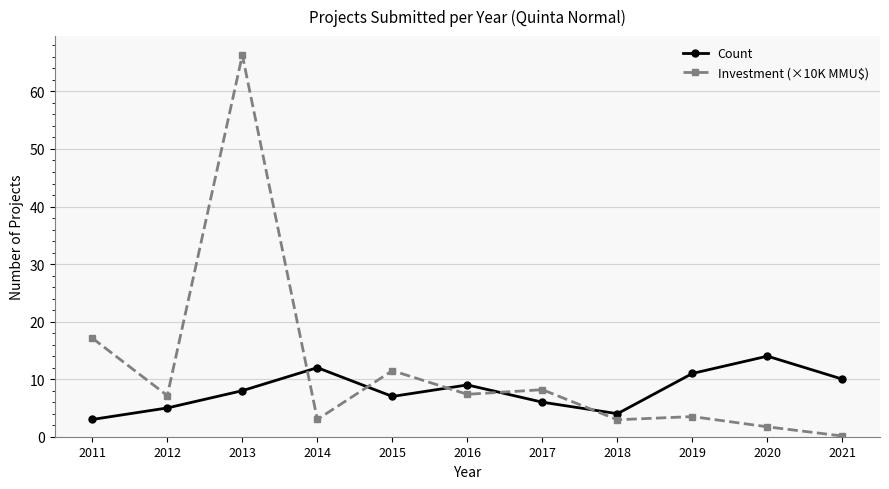

What is the sum of all Count values?

89.0